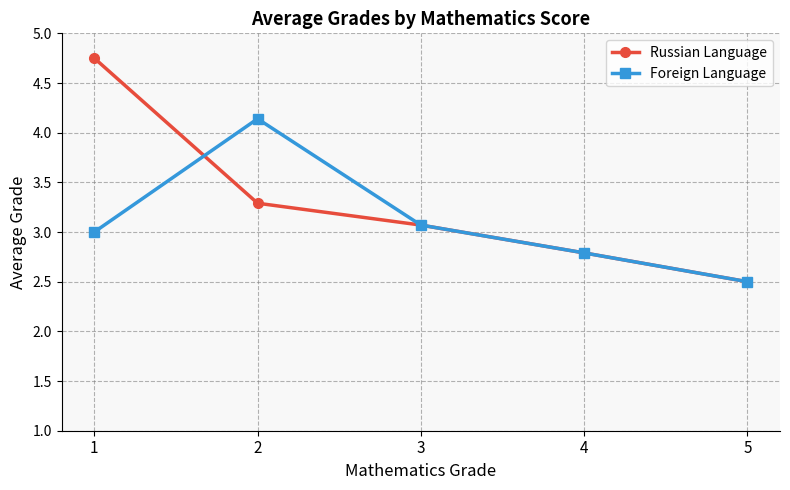

What is the value of the Russian Language point at the 5th from the left?

2.5